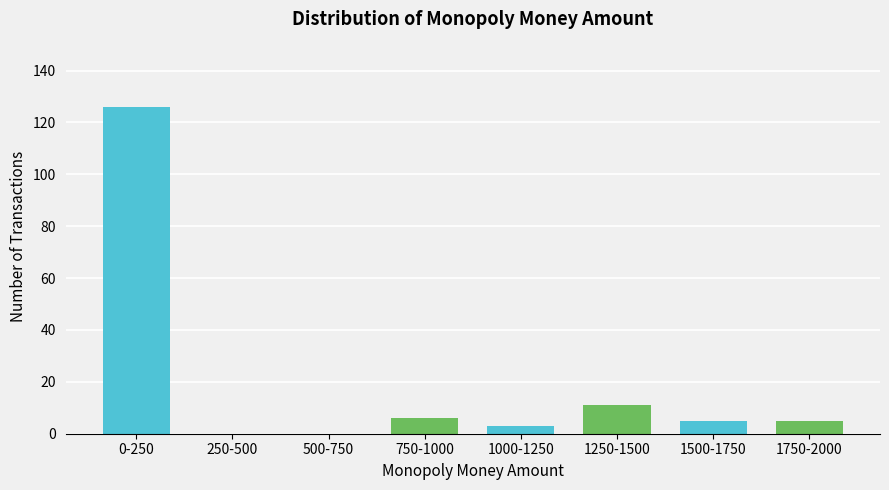

Reading left to right, list all the values displayed in this chart.

0-250=126	250-500=0	500-750=0	750-1000=6	1000-1250=3	1250-1500=11	1500-1750=5	1750-2000=5